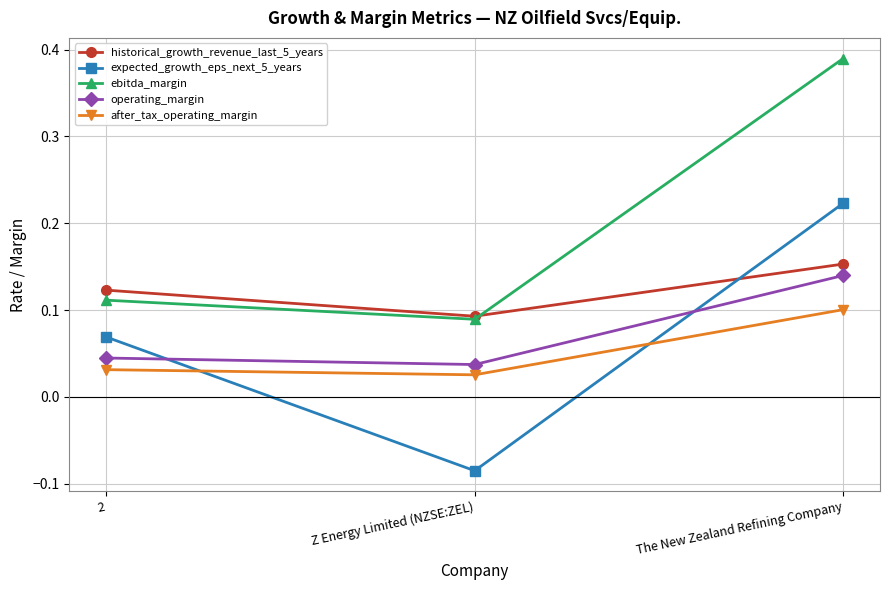

At which label does expected_growth_eps_next_5_years first exceed 0?

2